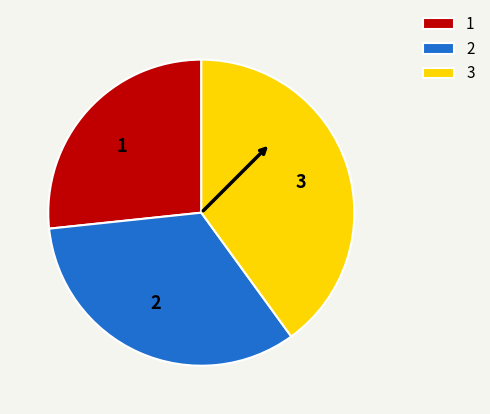

How many segments does this pie chart have?

3